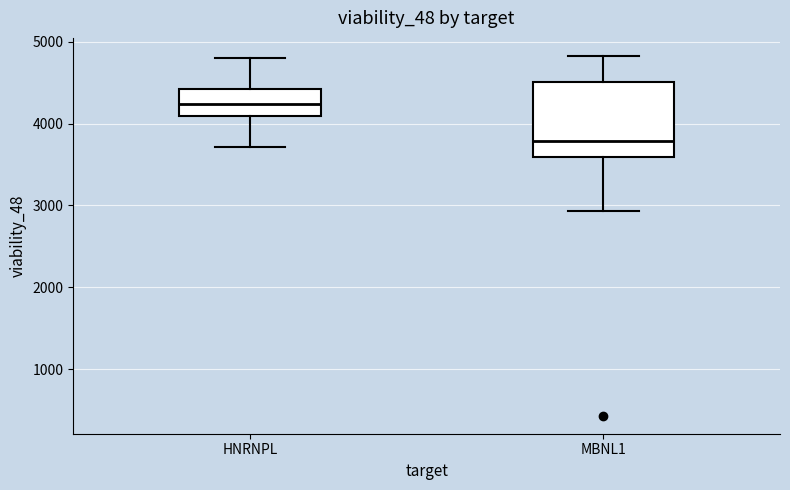

Reading left to right, read every box against the y-axis: the position of its median line, the range the box covers, and the ends of its whiskers. The values are not printed on the chart, so give them approximately, as read against the axis.

HNRNPL: median 4200, box 4100 to 4400, whiskers 3700 to 4800
MBNL1: median 3800, box 3600 to 4500, whiskers 2900 to 4800